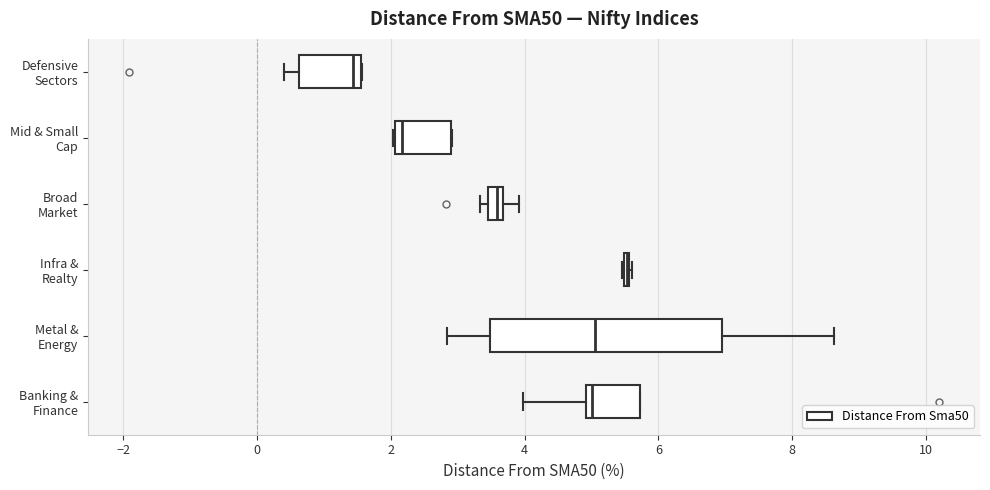

Where does the right whisker of the box for Broad Market end on the x-axis? The values are not printed on the chart, so give them approximately, as read against the axis.

4.0